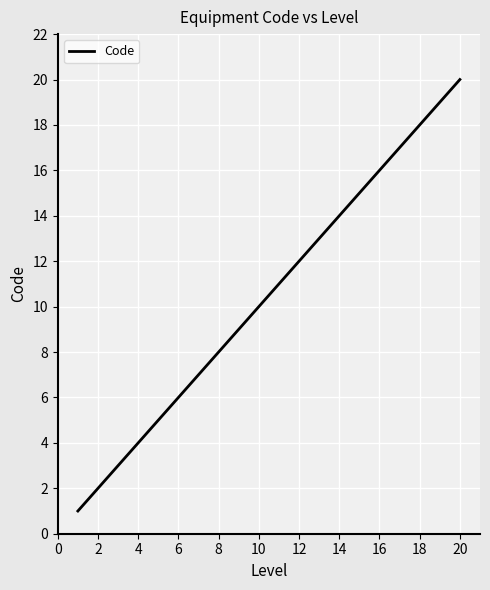

What is the difference between the maximum and minimum values?

19.0